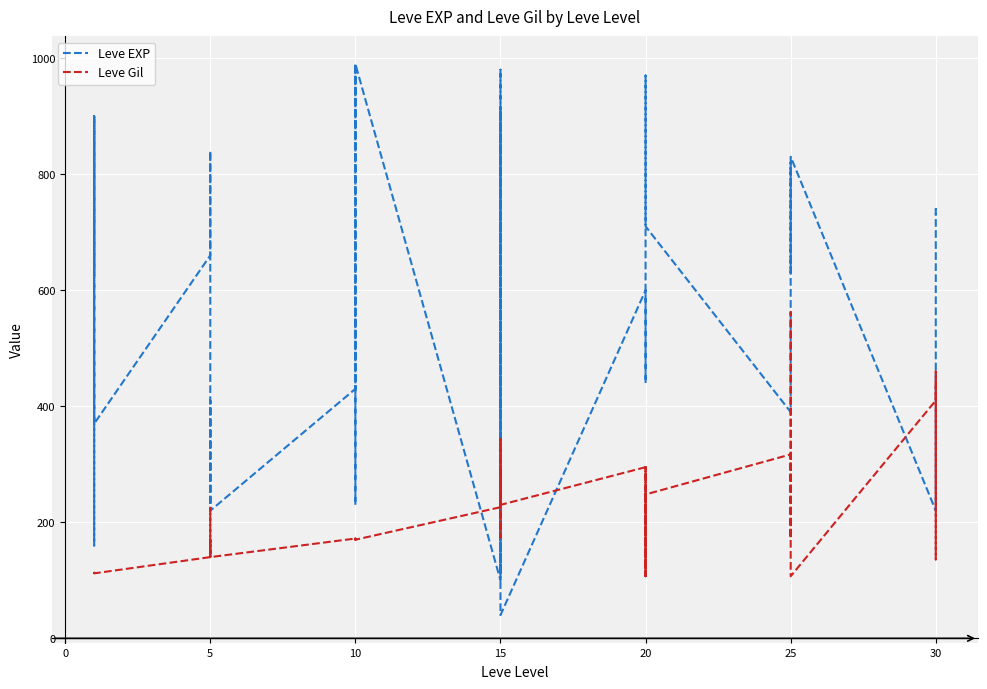

List the series in order of their peak value, highest first.

Leve EXP, Leve Gil